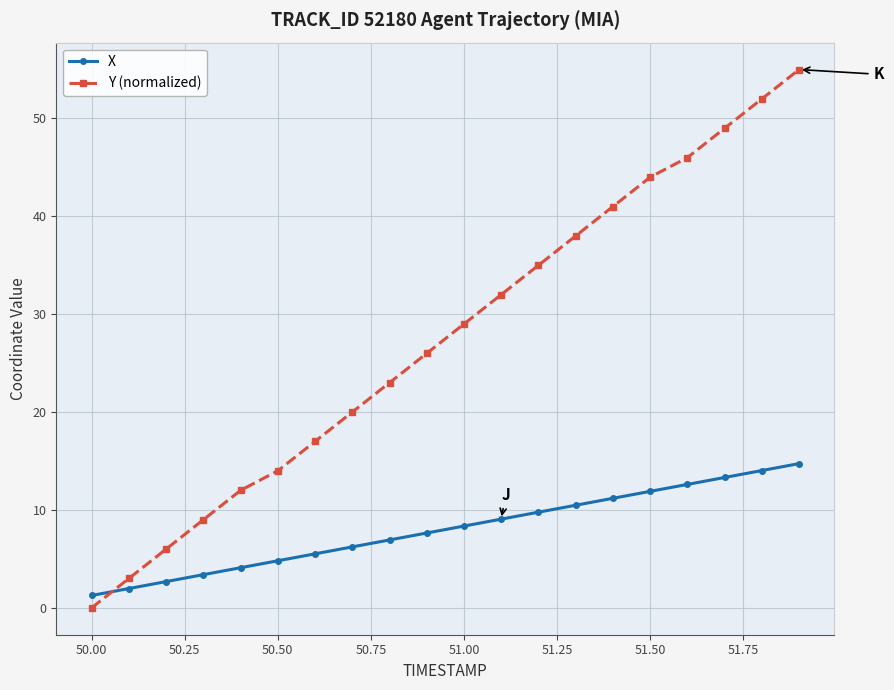

Reading right to left, transcribe all the data shown in this chart.

X: 14.7	14.0	13.3	12.6	11.9	11.2	10.5	9.8	9.1	8.4	7.6	6.9	6.2	5.5	4.8	4.1	3.4	2.7	2.0	1.3
Y (normalized): 55.0	52.0	49.0	46.0	44.0	41.0	38.0	35.0	32.0	29.0	26.0	23.0	20.0	17.0	14.0	12.0	9.0	6.0	3.0	0.0